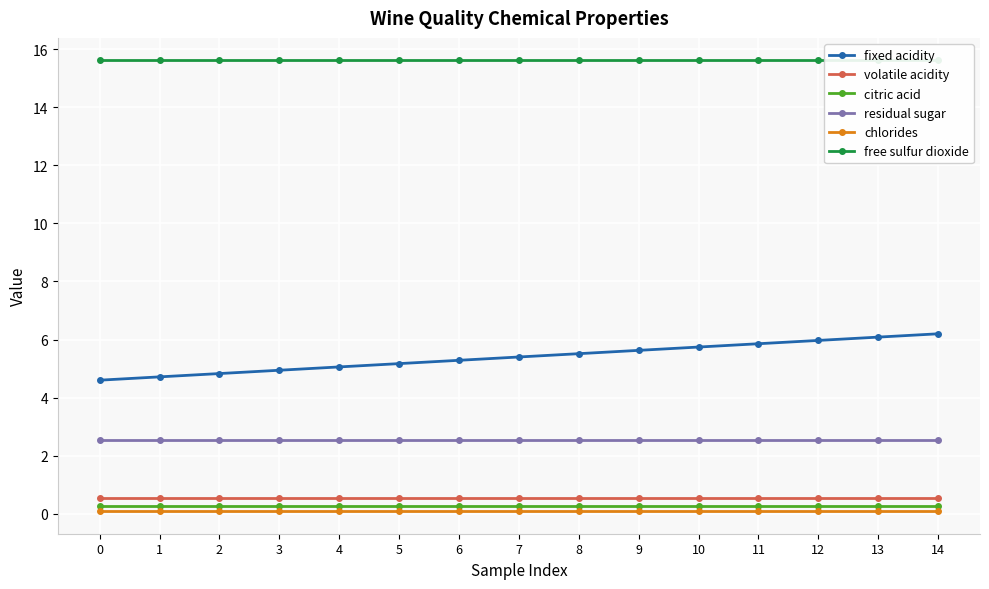

What is the sum of all free sulfur dioxide values?

234.2